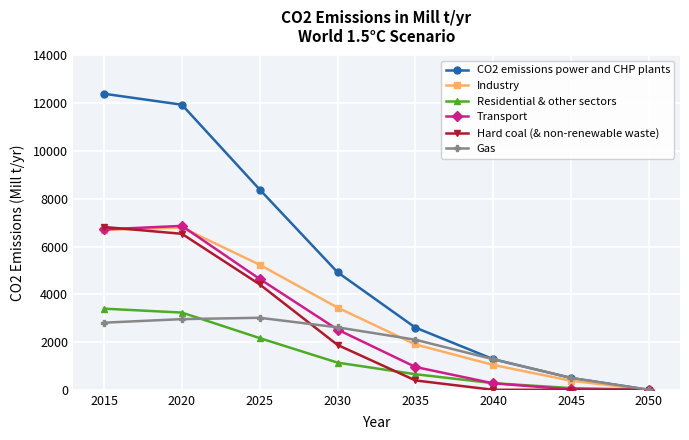

Where is Gas nearest to the value 1508?

2040